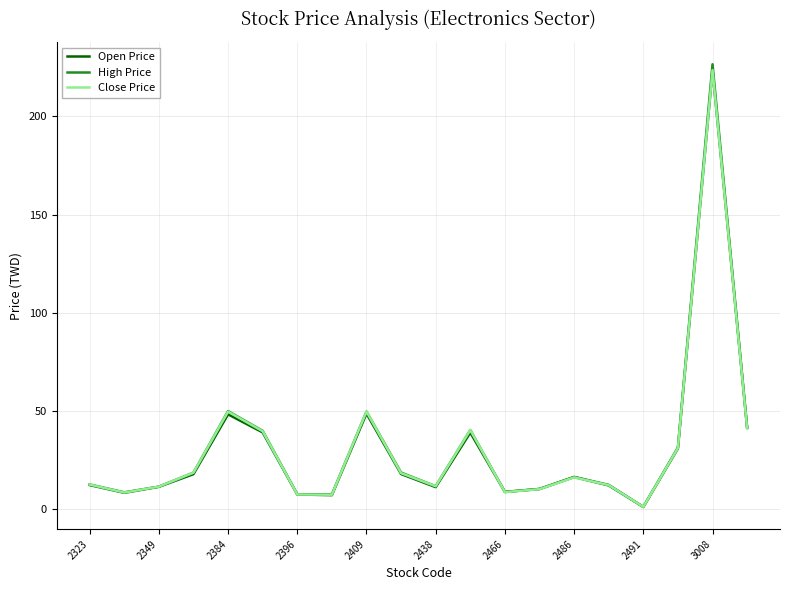

Which series has the widest spread of values?

High Price